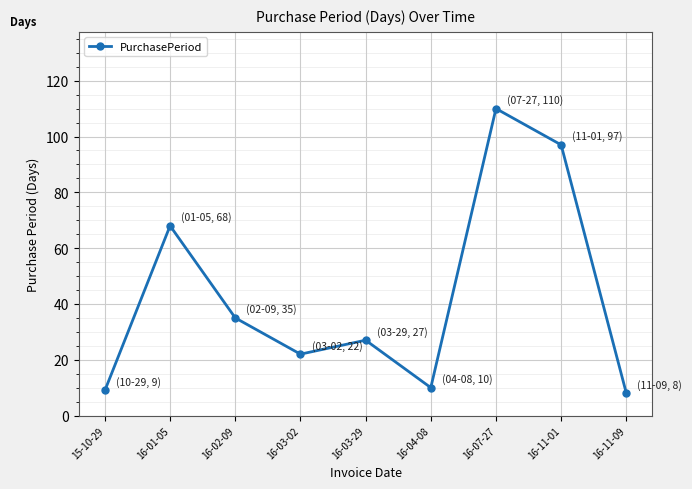

Which label corresponds to the largest value in the chart?

16-07-27